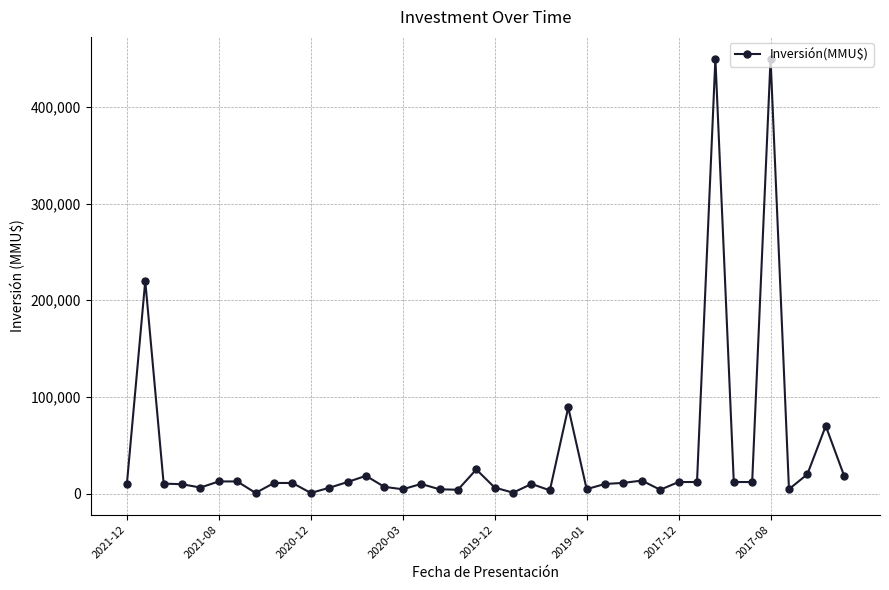

True or false: there are more than 0 points higher than both neighbors.

True